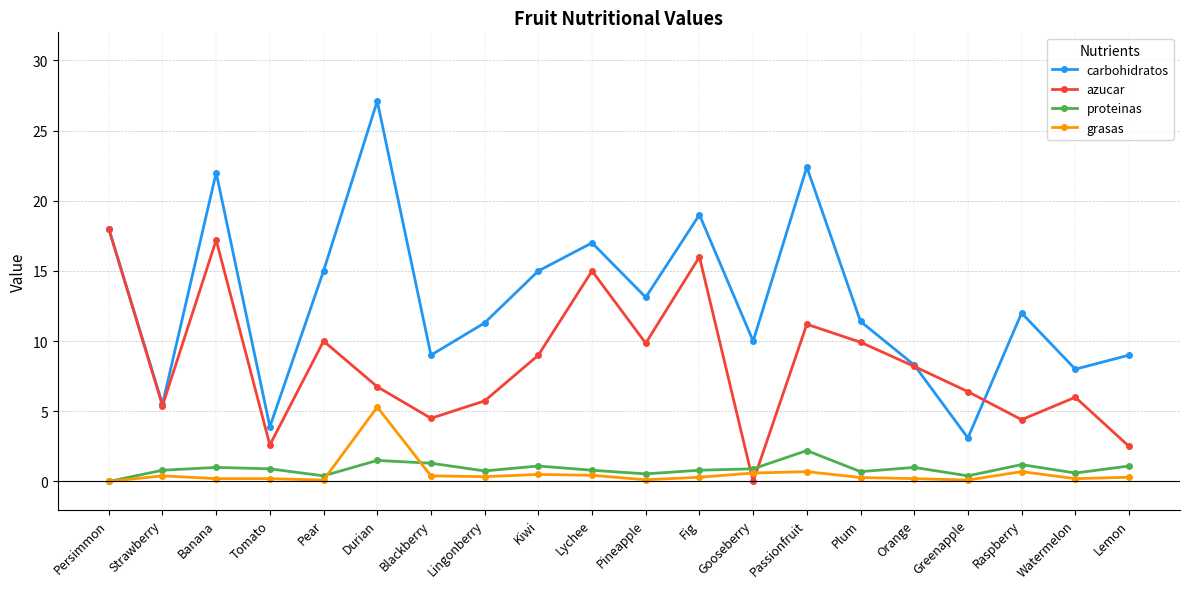

True or false: azucar has more than 1 interior local peaks.

True